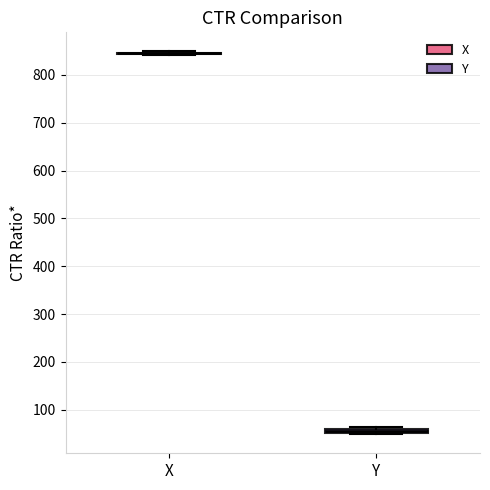

Where is the lower edge of the box for Y on the y-axis? The values are not printed on the chart, so give them approximately, as read against the axis.

50